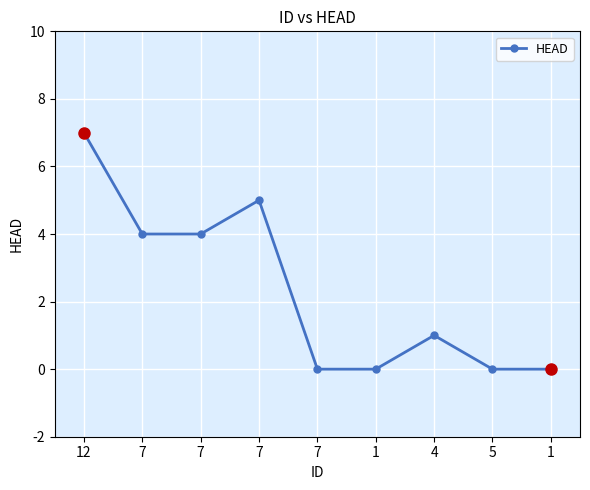

What is the value of the 3rd point from the left?

4